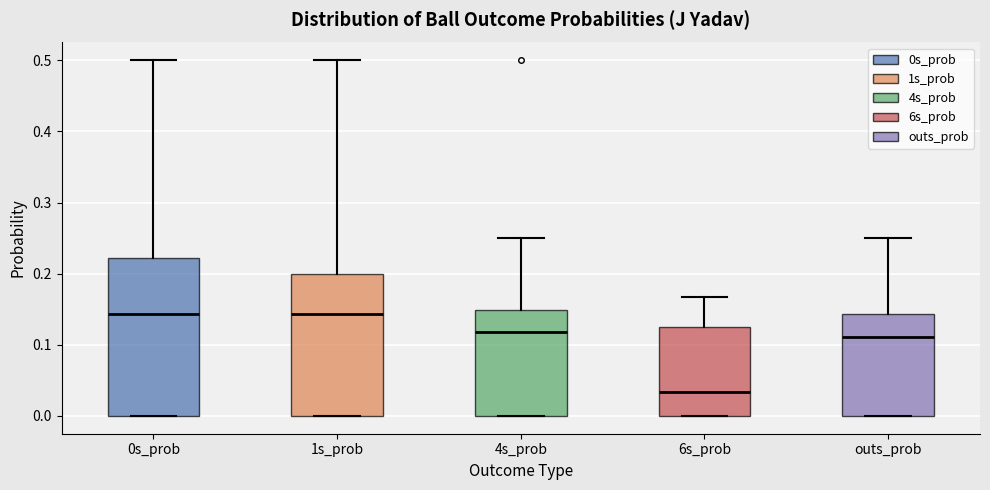

Where does the upper whisker of the box for 1s_prob end on the y-axis? The values are not printed on the chart, so give them approximately, as read against the axis.

0.50